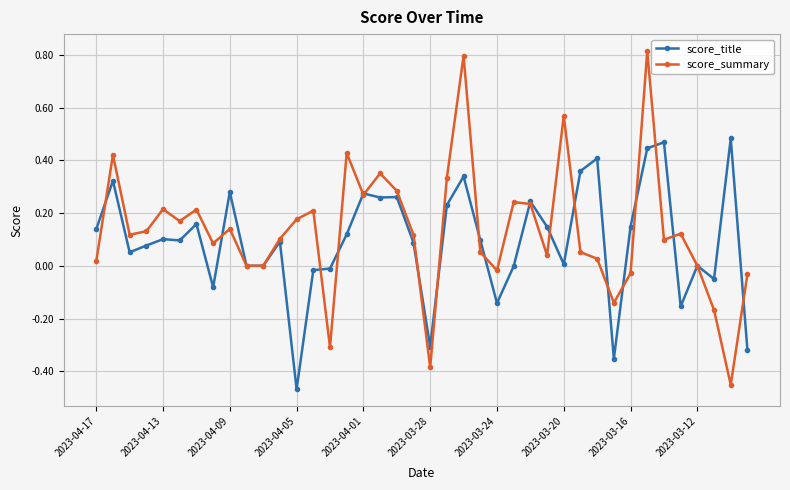

Which series has the largest total across all categories?

score_summary